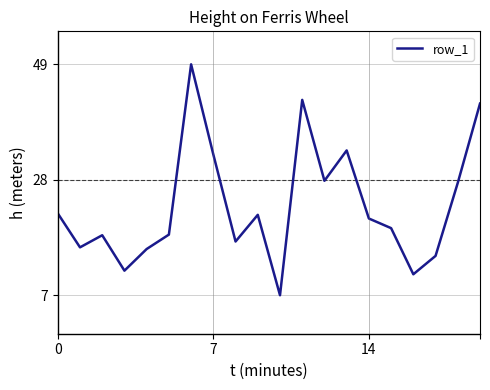

How many interior local valleys (lower than both neighbors) does the data have?

6